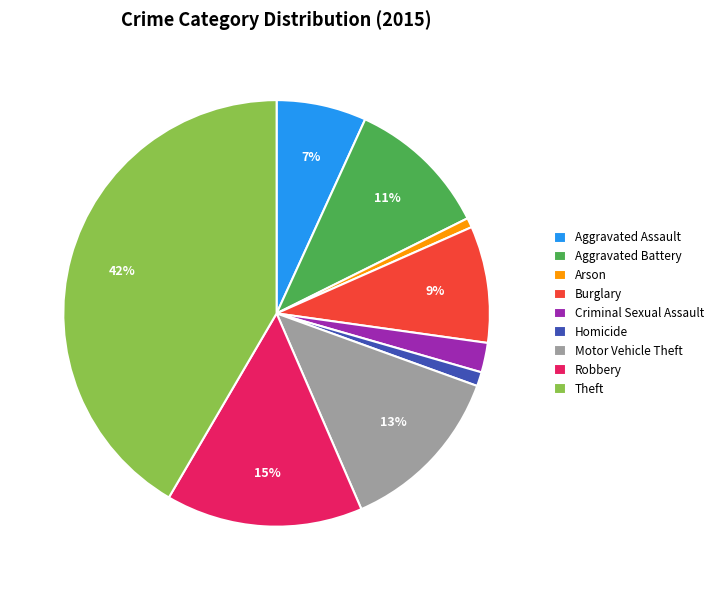

To the nearest percent, what is the combined percentage of Theft and Aggravated Battery?

52%